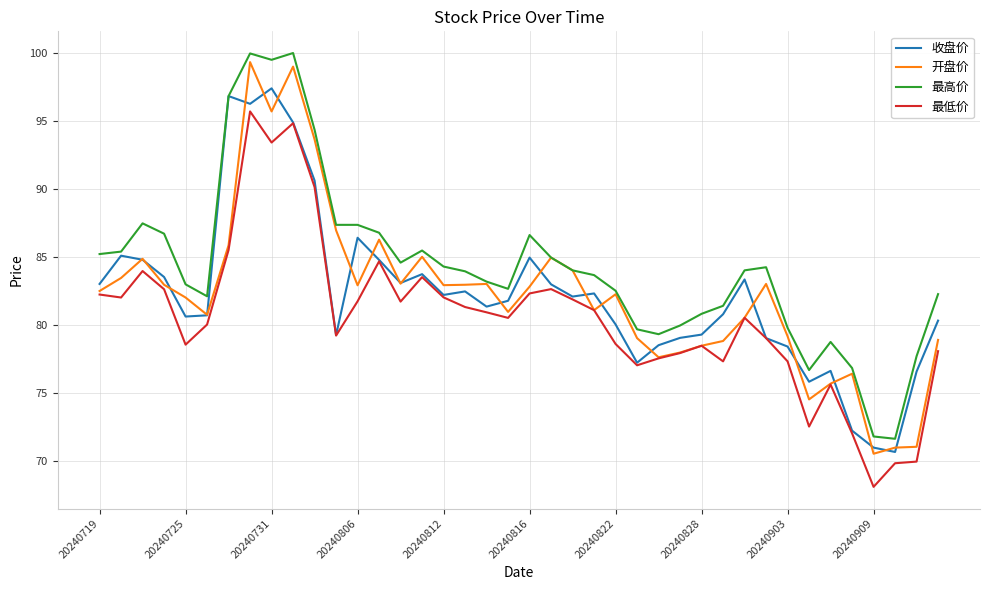

What is the maximum value shown in the chart?

100.0